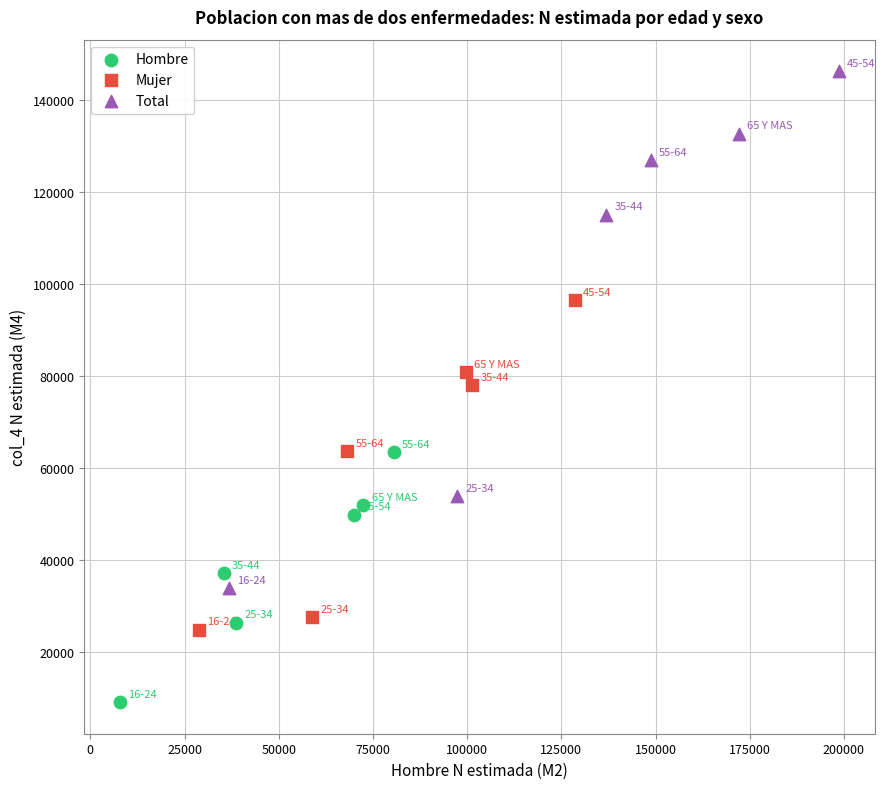

Which series reaches the minimum Y coordinate?

Hombre